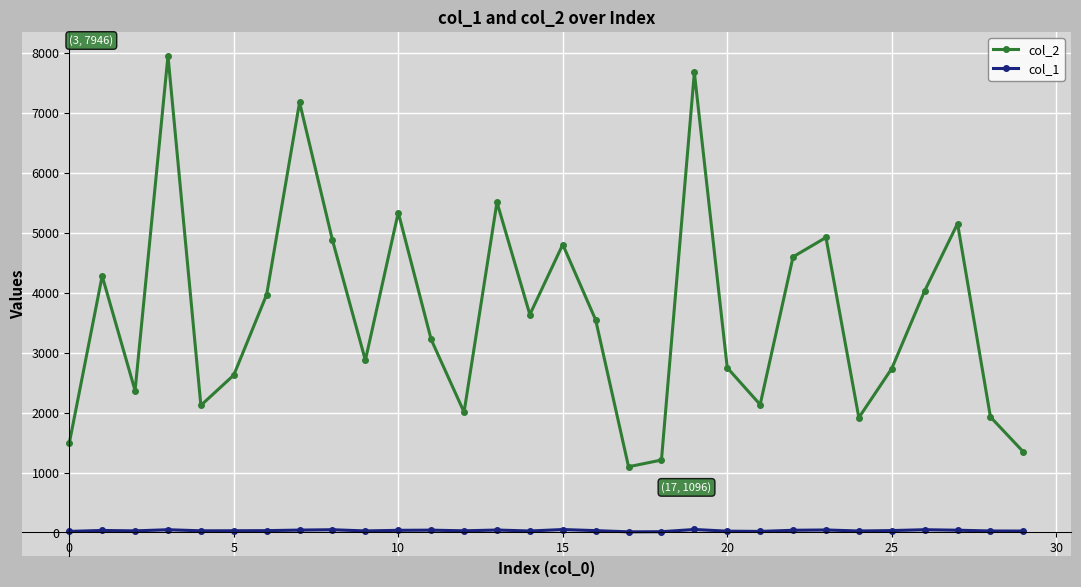

How many series are shown in this chart?

2